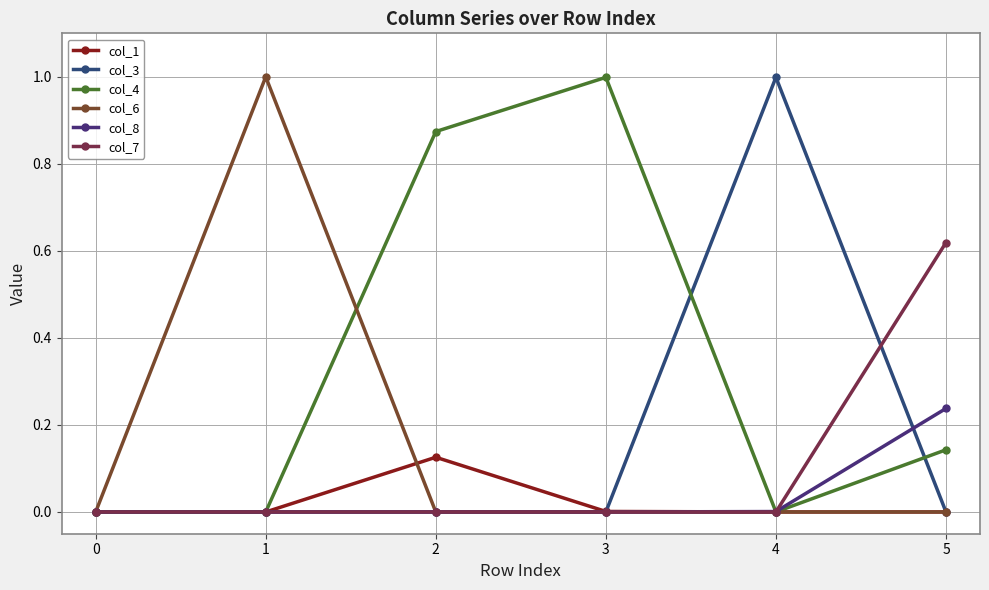

Is this an area chart (filled region under the line)?

No